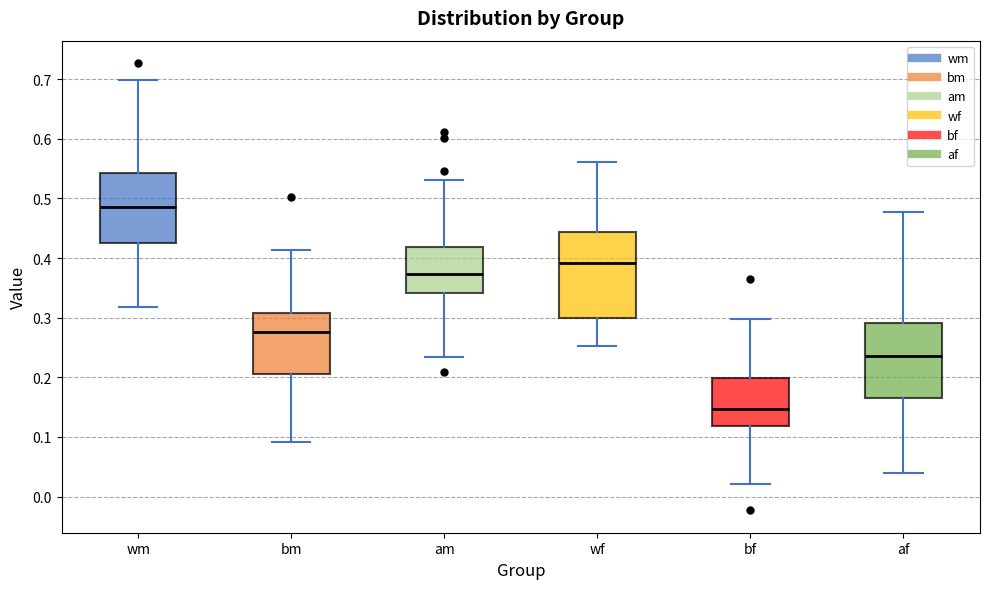

Reading left to right, read every box against the y-axis: the position of its median line, the range the box covers, and the ends of its whiskers. The values are not printed on the chart, so give them approximately, as read against the axis.

wm: median 0.49, box 0.42 to 0.54, whiskers 0.32 to 0.70
bm: median 0.28, box 0.21 to 0.31, whiskers 0.09 to 0.41
am: median 0.37, box 0.34 to 0.42, whiskers 0.23 to 0.53
wf: median 0.39, box 0.30 to 0.44, whiskers 0.25 to 0.56
bf: median 0.15, box 0.12 to 0.20, whiskers 0.02 to 0.30
af: median 0.24, box 0.17 to 0.29, whiskers 0.04 to 0.48